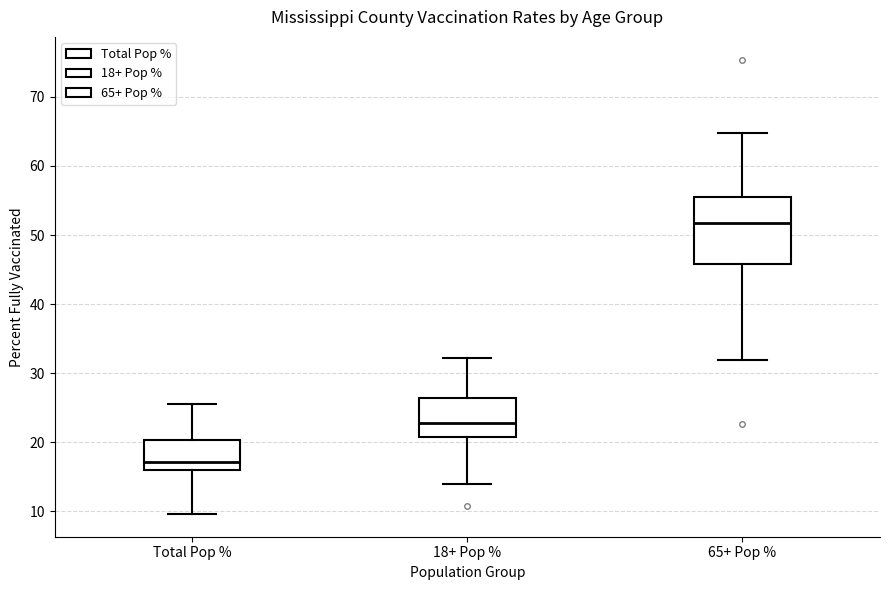

Where is the upper edge of the box for Total Pop % on the y-axis? The values are not printed on the chart, so give them approximately, as read against the axis.

20